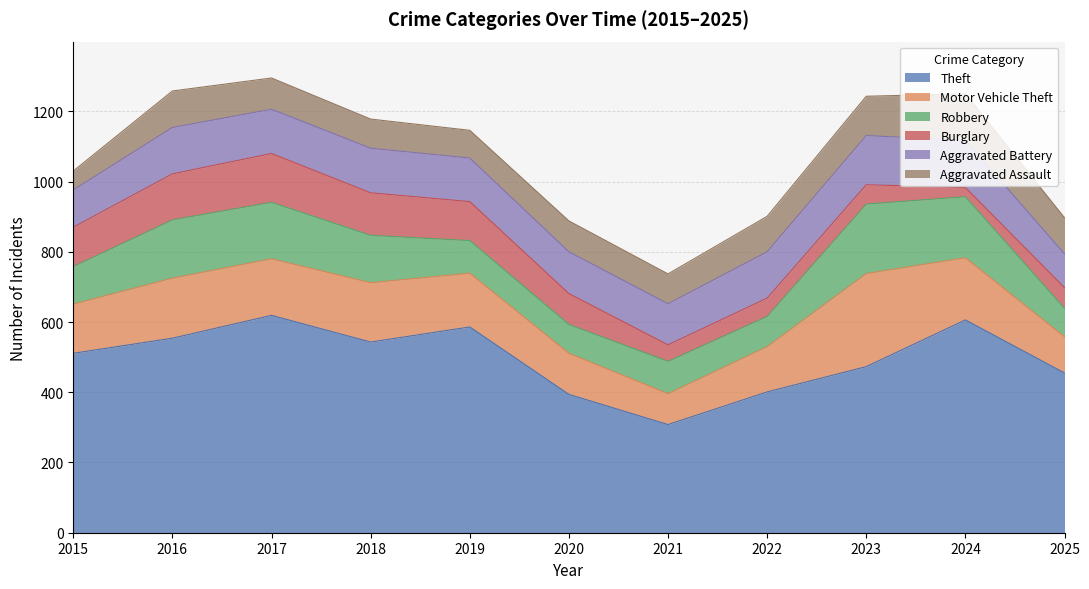

What is the maximum value shown in the chart?

619